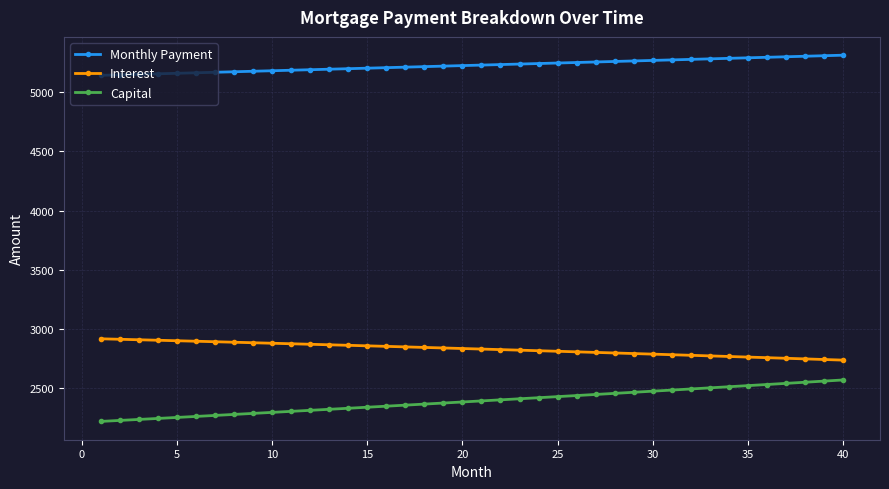

What is the average value of the Capital series?

2392.9